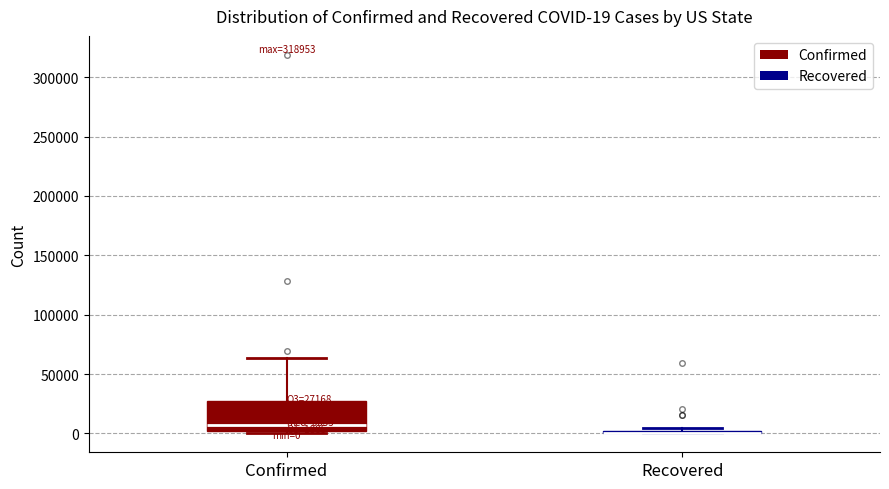

Comparing the boxes themselves (not the whiskers), which one is the tallest?

Confirmed